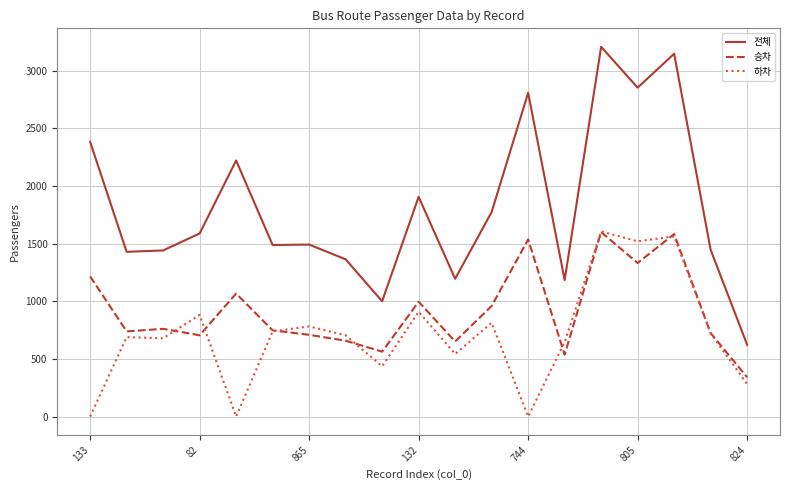

Rank the series by their average value, from highest to lowest.

전체, 승차, 하차